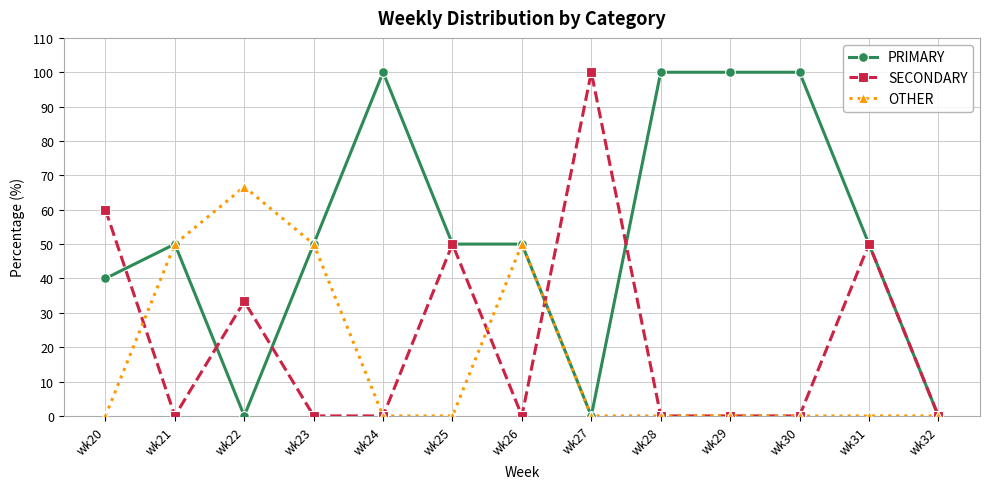

The OTHER series shows -21.4 at wk29. True or false?

False